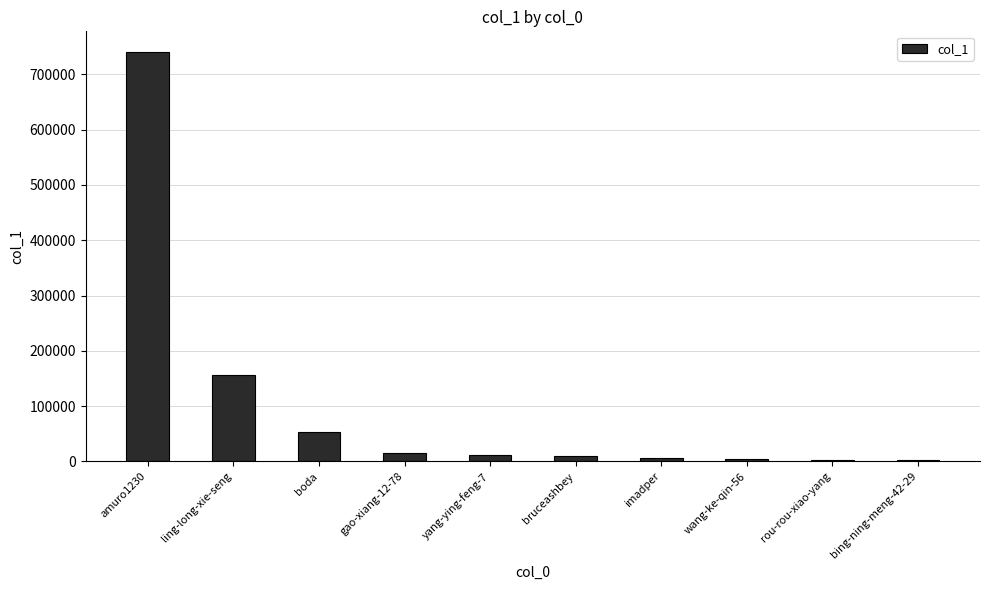

What is the sum of all values?

1002519